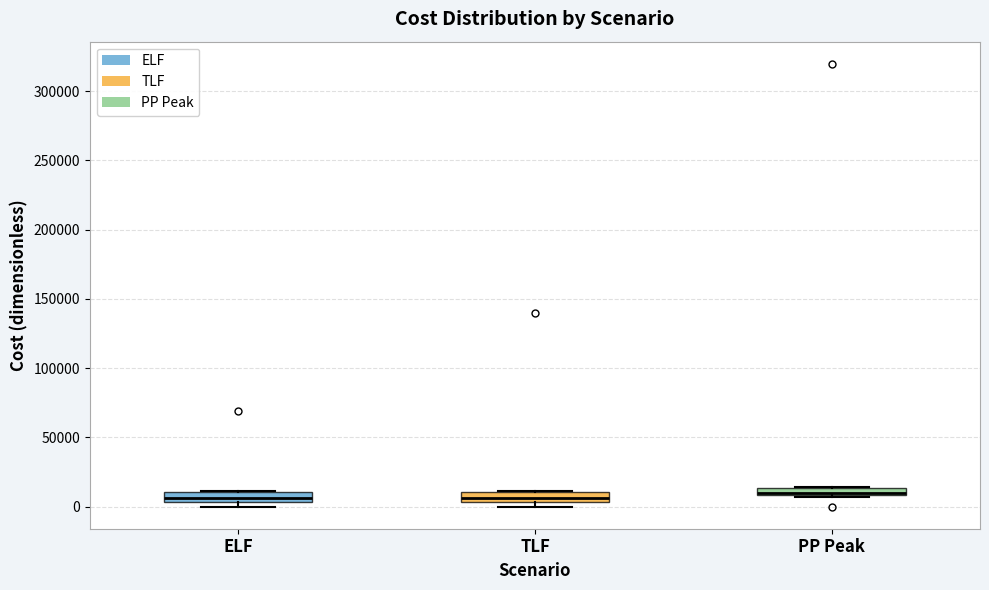

Where is the lower edge of the box for PP Peak on the y-axis? The values are not printed on the chart, so give them approximately, as read against the axis.

10000